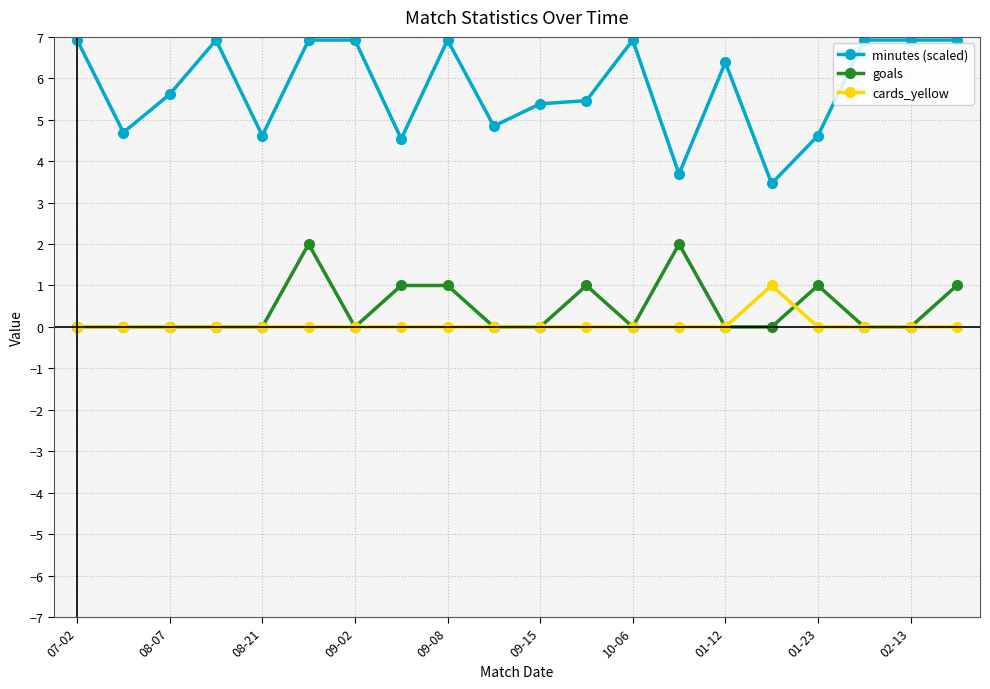

How many lines are shown in the chart?

3